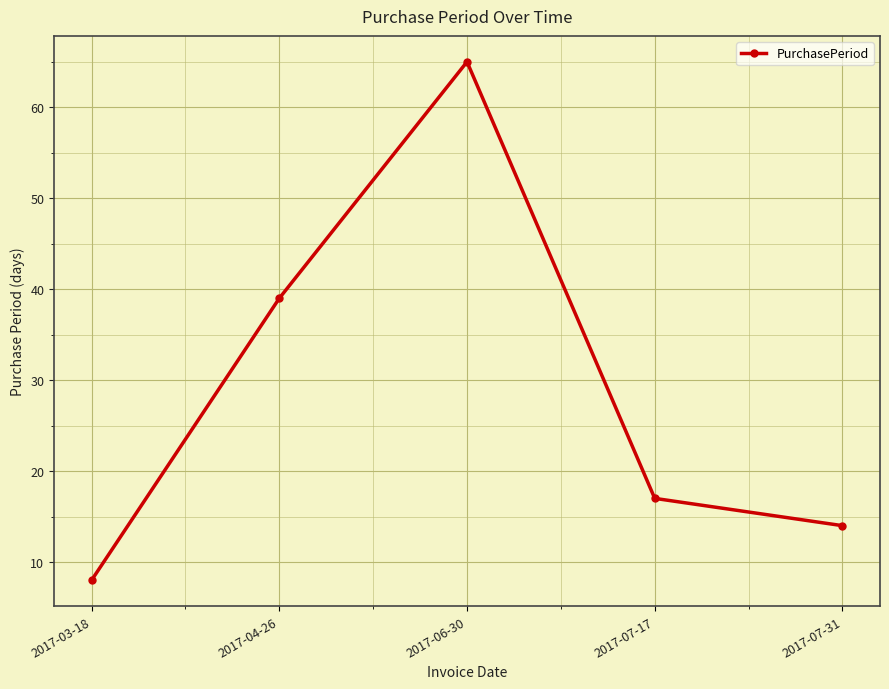

What is the approximate value at 2017-07-17, to the nearest 10?

20